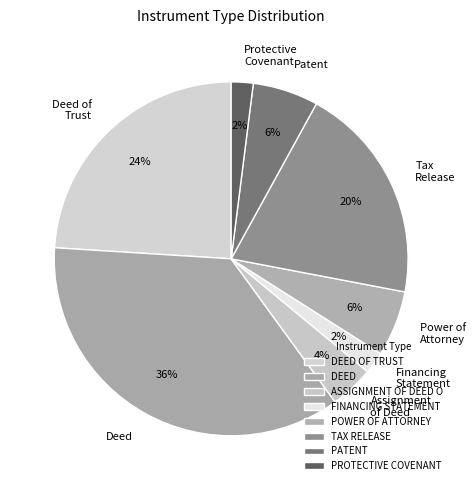

True or false: POWER OF ATTORNEY accounts for 6% of the total.

True